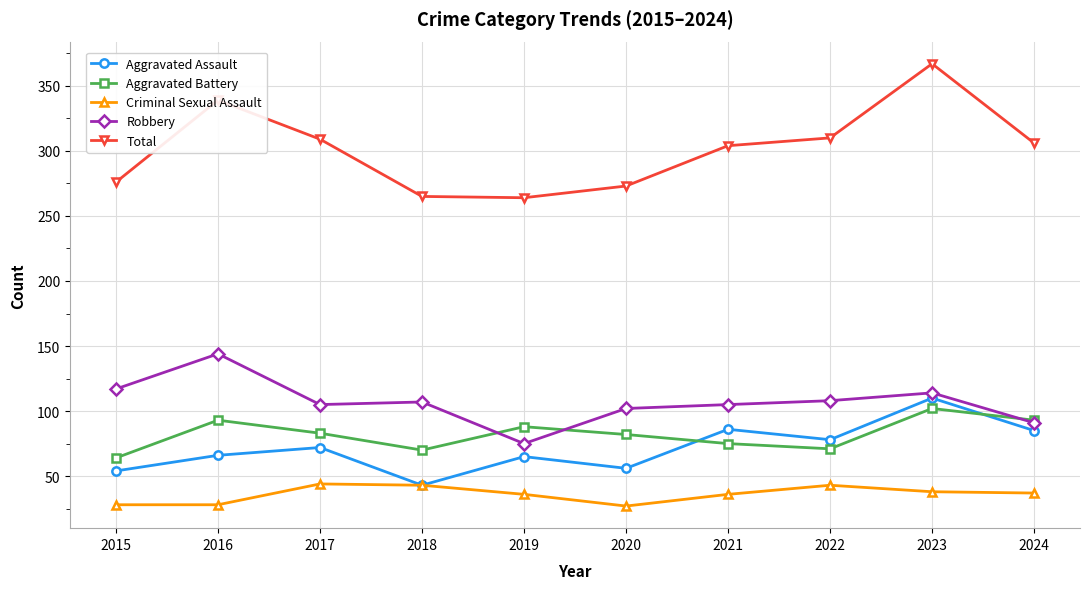

At which label does Aggravated Battery first exceed 83?

2016